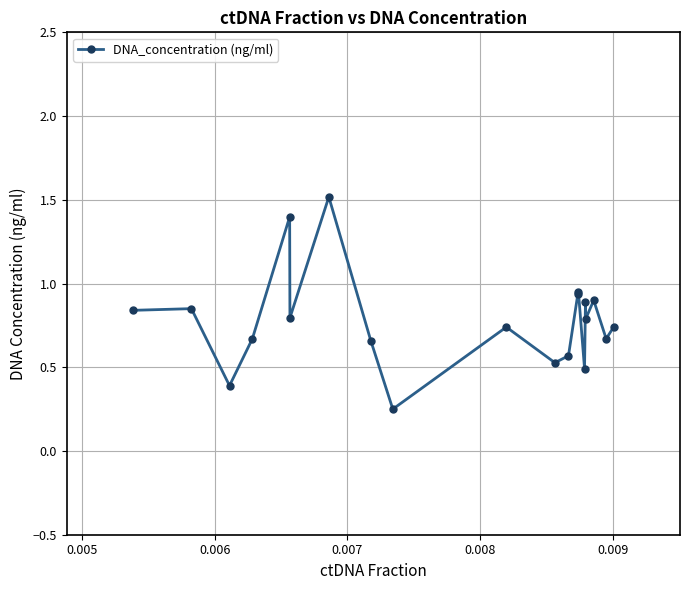

How many points are lower than both their immediate neighbors (excluding endpoints)?

7